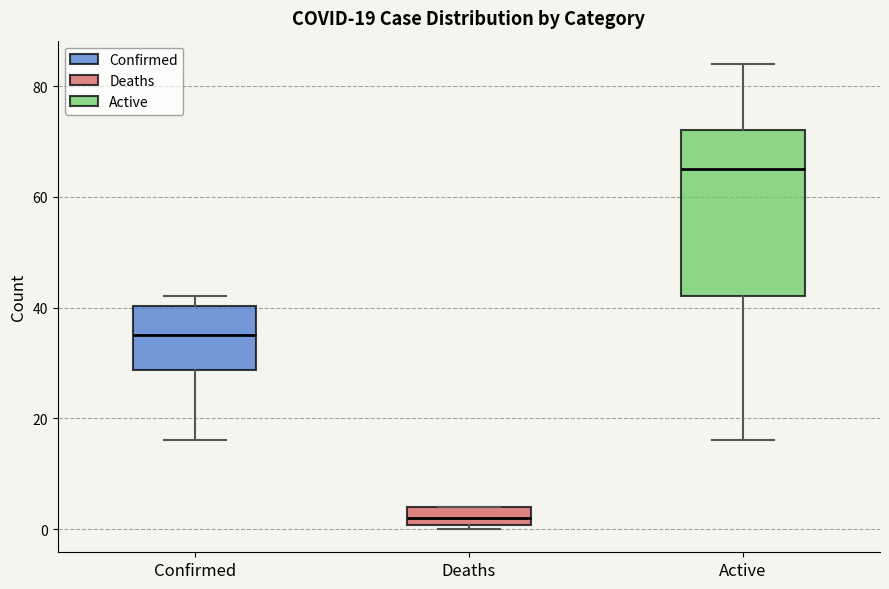

Which box is the tallest, from its lower edge to its upper edge?

Active